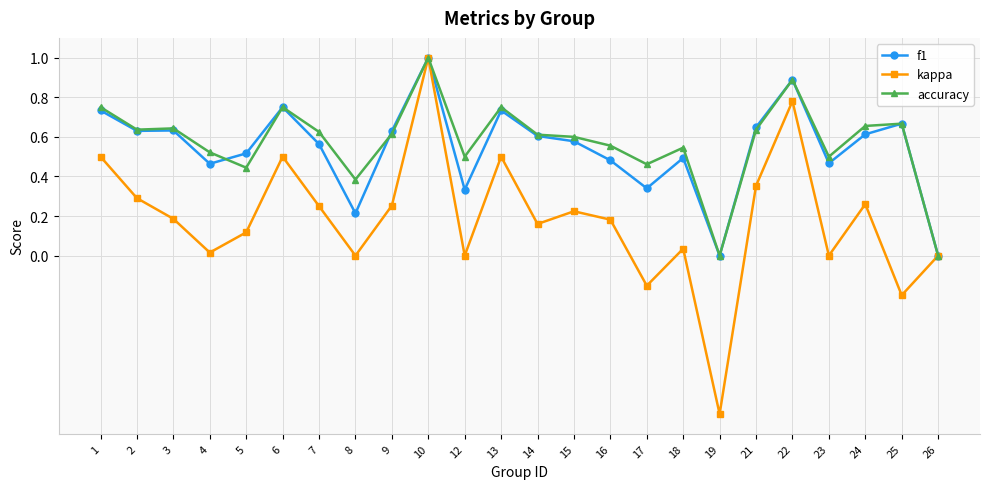

Which series has the widest spread of values?

kappa